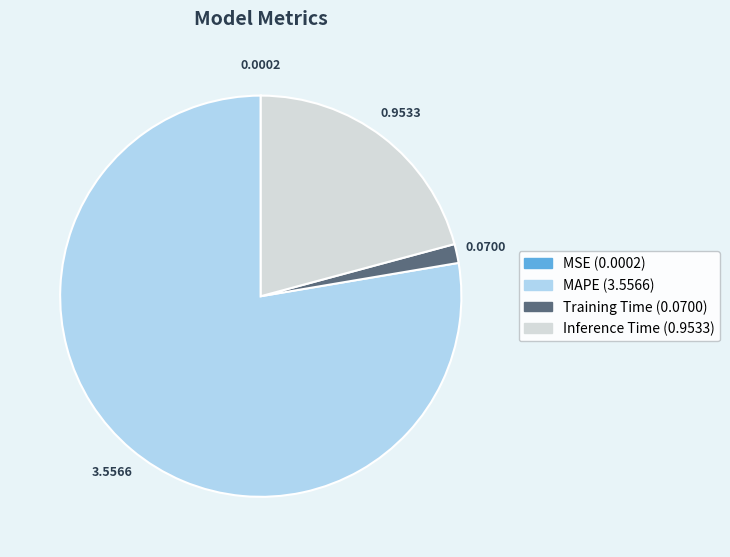

Which has a higher value, Inference Time or Training Time?

Inference Time